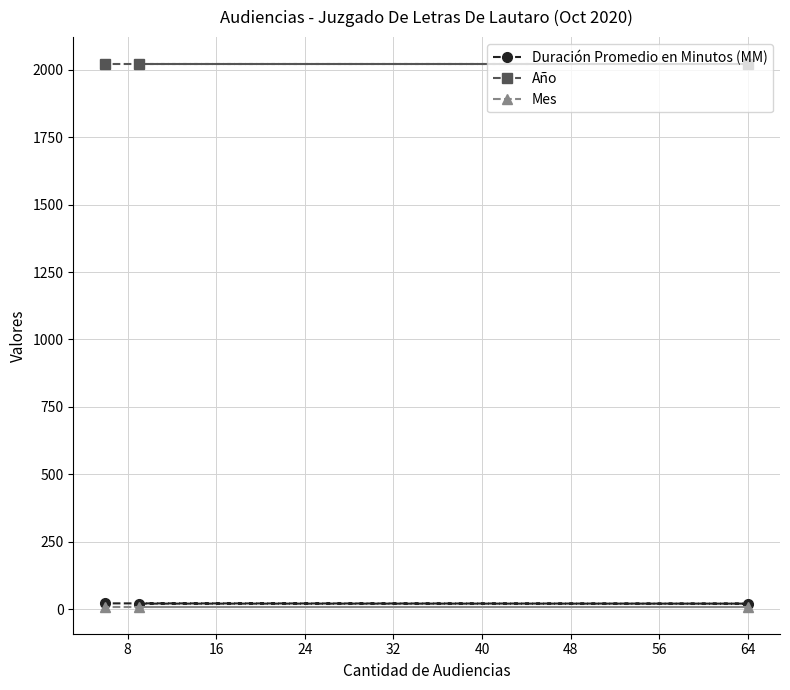

Which series has the largest range (max minus min)?

Duración Promedio en Minutos (MM)